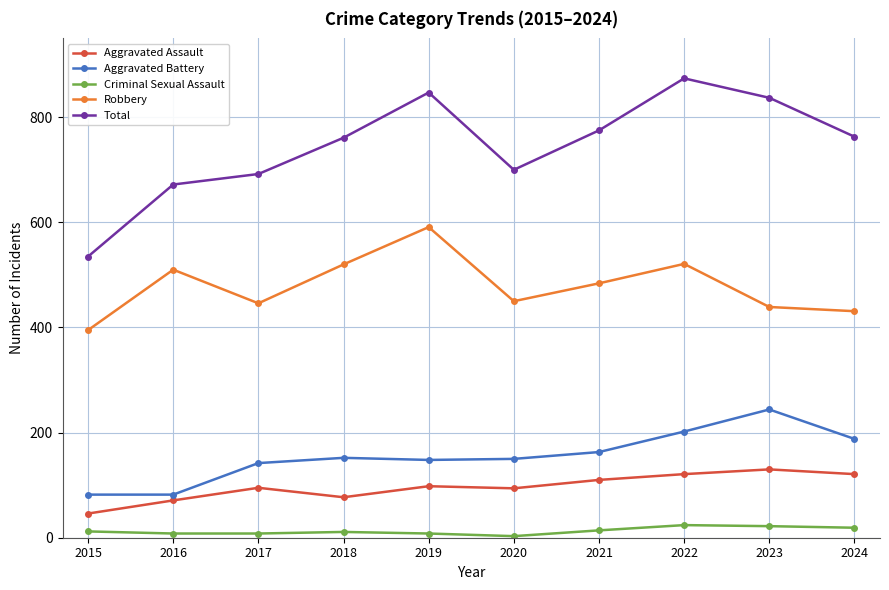

At how many categories does at least one series exceed 741?

6